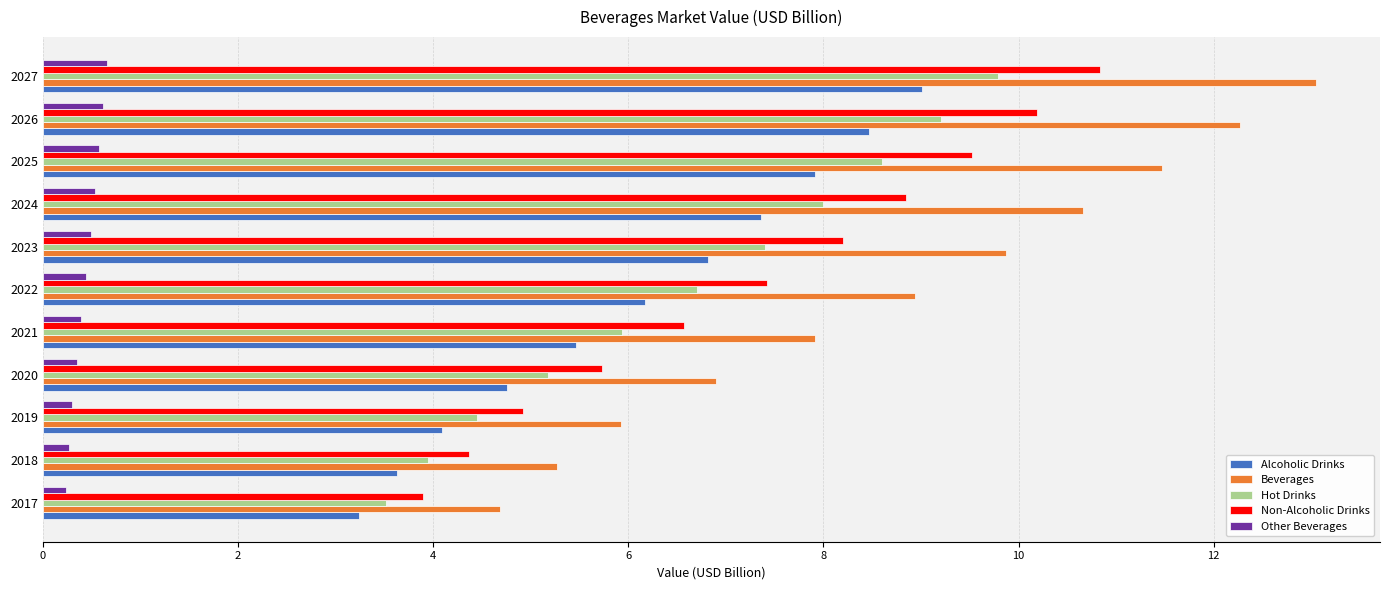

Which series has the largest range (max minus min)?

Beverages